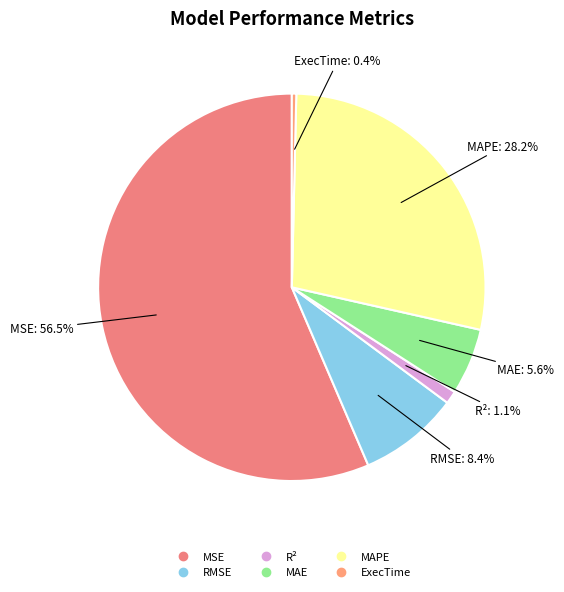

What percentage is the MAE slice, to the nearest percent?

6%